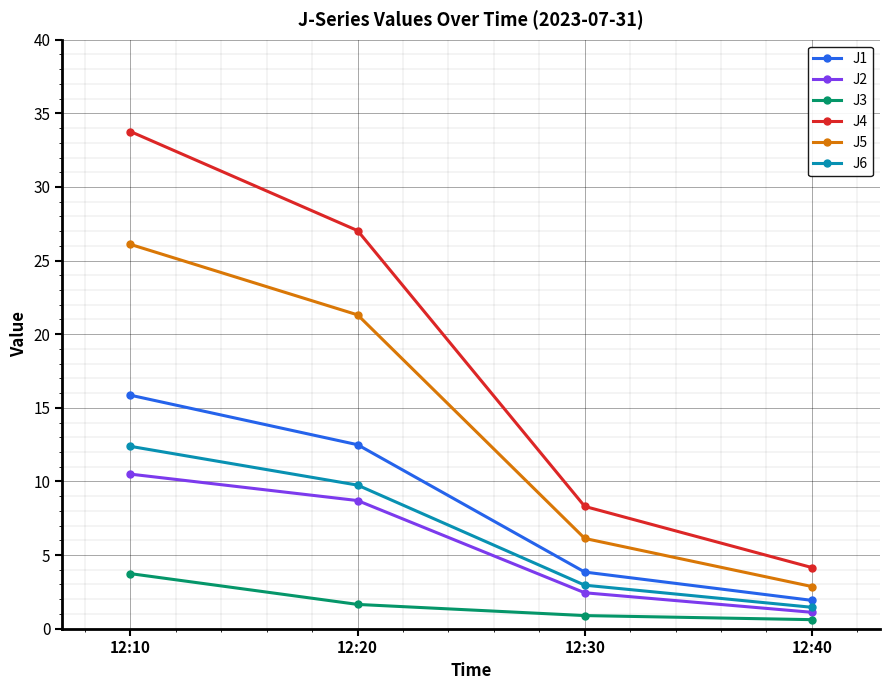

Between 12:20 and 12:40, which series saw the biggest shift?

J4